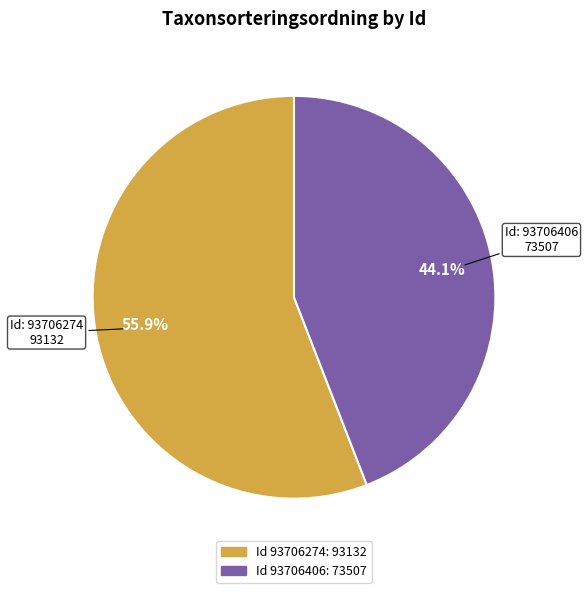

Does any single category account for the majority?

Yes